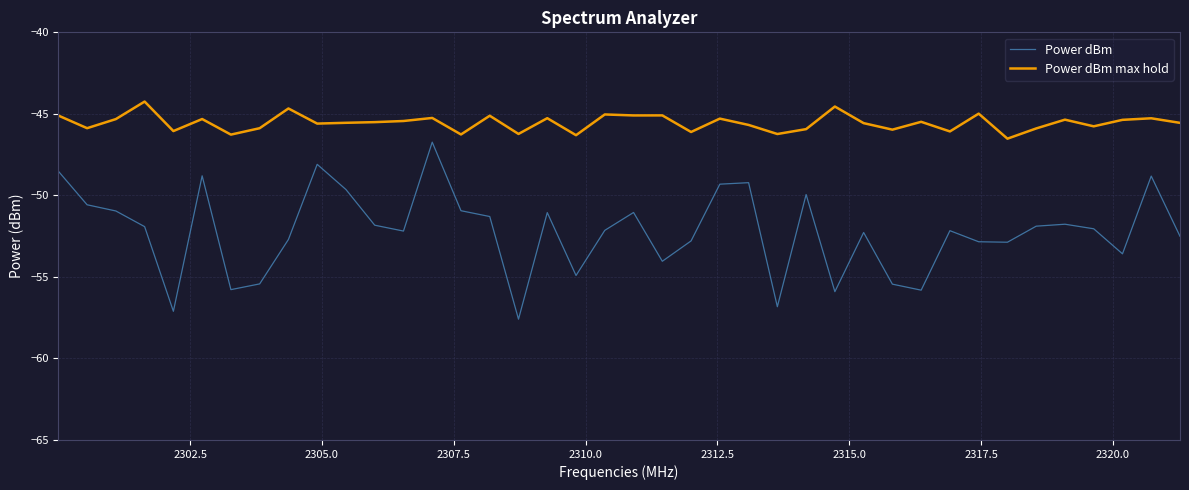

What is the difference between the maximum and minimum values in the Power dBm max hold series?

2.3